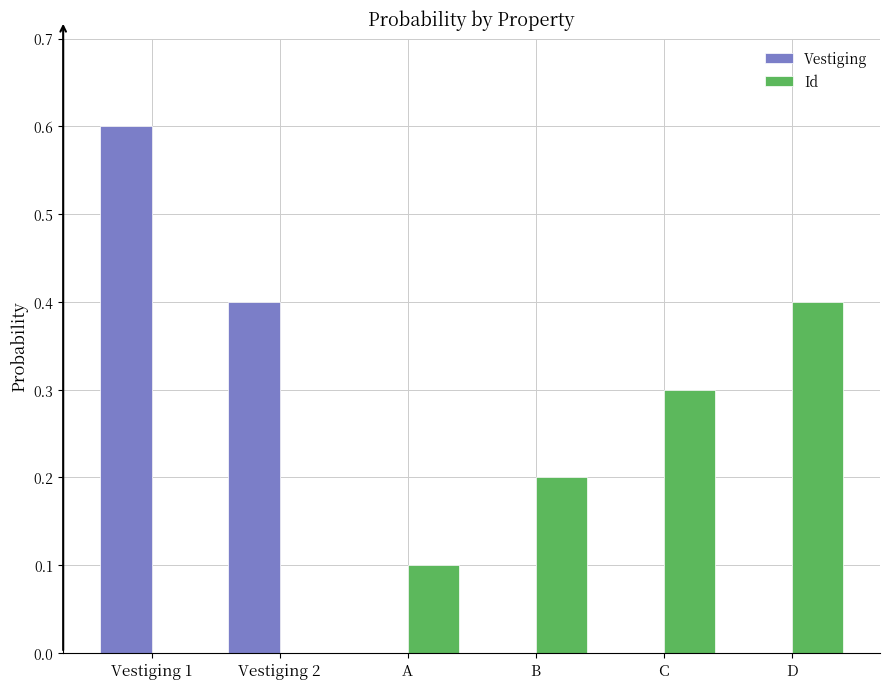

Is it true that Vestiging equals 0.6 at Vestiging 1?

True